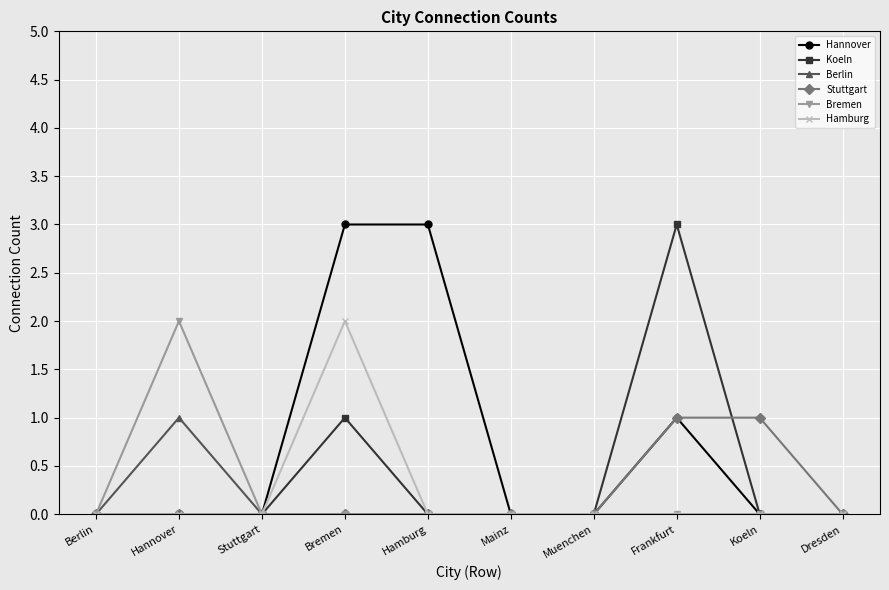

Reading left to right, list all the values displayed in this chart.

Hannover: Berlin=0	Hannover=0	Stuttgart=0	Bremen=3	Hamburg=3	Mainz=0	Muenchen=0	Frankfurt=1	Koeln=0	Dresden=0
Koeln: Berlin=0	Hannover=0	Stuttgart=0	Bremen=1	Hamburg=0	Mainz=0	Muenchen=0	Frankfurt=3	Koeln=0	Dresden=0
Berlin: Berlin=0	Hannover=1	Stuttgart=0	Bremen=0	Hamburg=0	Mainz=0	Muenchen=0	Frankfurt=0	Koeln=0	Dresden=0
Stuttgart: Berlin=0	Hannover=0	Stuttgart=0	Bremen=0	Hamburg=0	Mainz=0	Muenchen=0	Frankfurt=1	Koeln=1	Dresden=0
Bremen: Berlin=0	Hannover=2	Stuttgart=0	Bremen=0	Hamburg=0	Mainz=0	Muenchen=0	Frankfurt=0	Koeln=0	Dresden=0
Hamburg: Berlin=0	Hannover=0	Stuttgart=0	Bremen=2	Hamburg=0	Mainz=0	Muenchen=0	Frankfurt=0	Koeln=0	Dresden=0